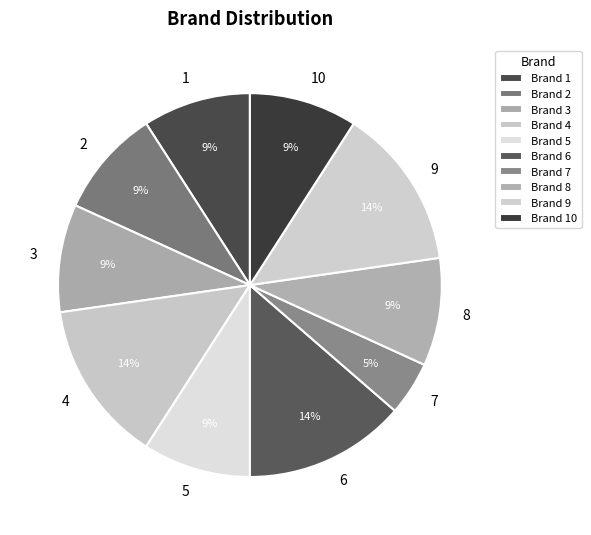

Which slice is the smallest?

7